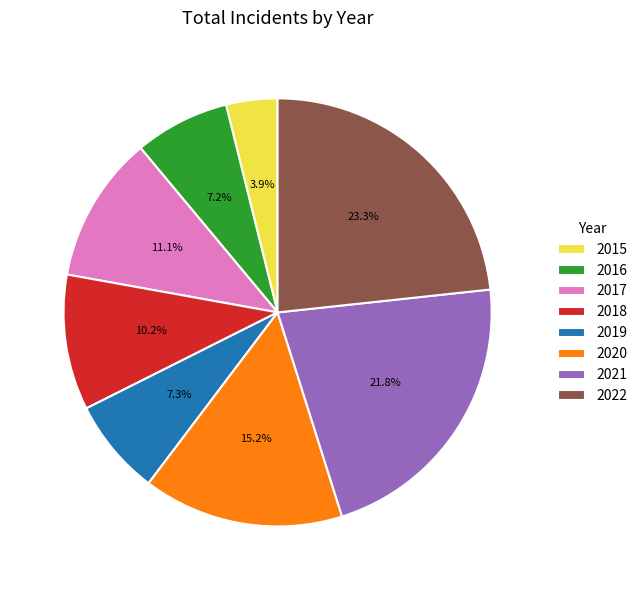

Does 2015 represent more than half of the total?

No